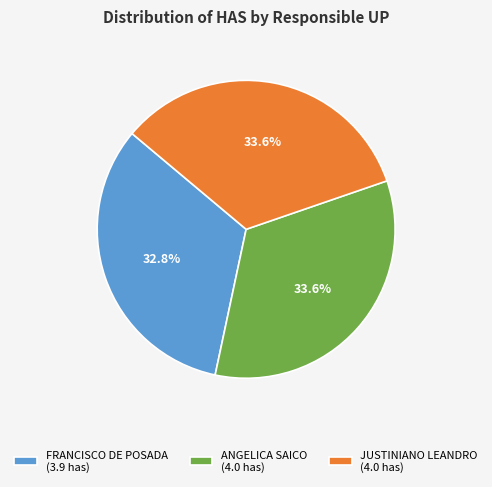

What portion of the pie excludes ANGELICA SAICO (4.0 has)?

66.4%